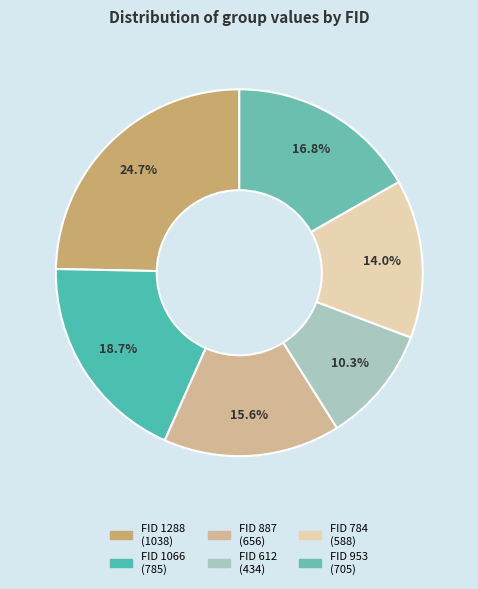

Count the number of slices in the pie.

6